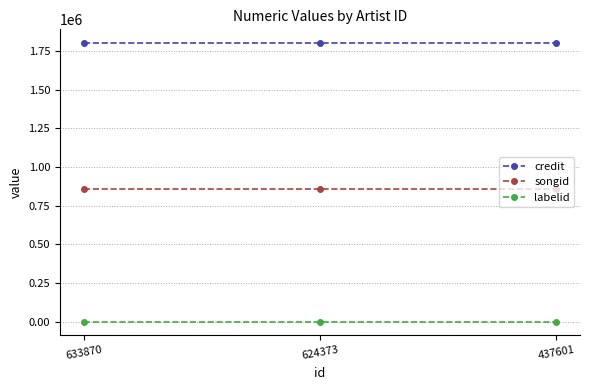

What are all the series names shown in the legend?

credit, songid, labelid